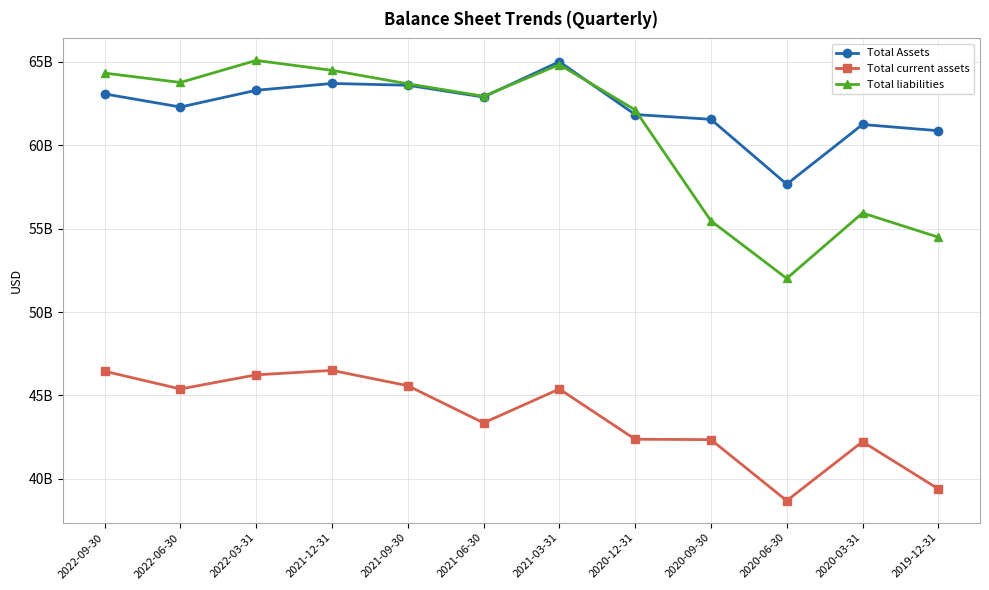

What is the sum of all Total current assets values?

523879000000